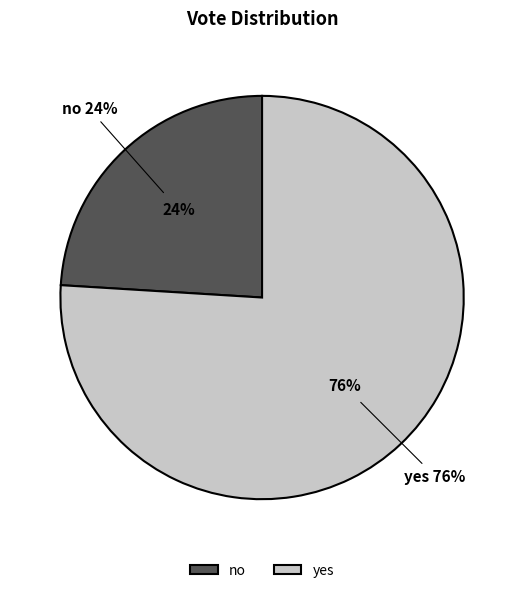

What is the smallest slice in the pie chart?

no